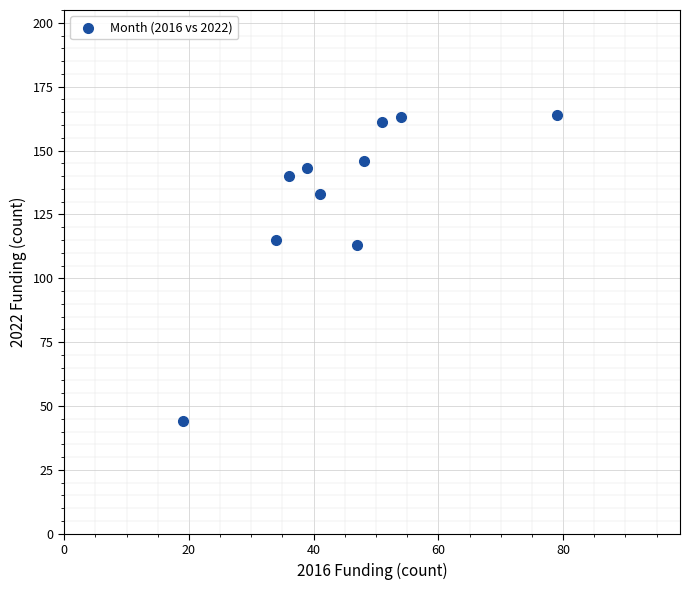

What is the range of X values (max minus min)?

60